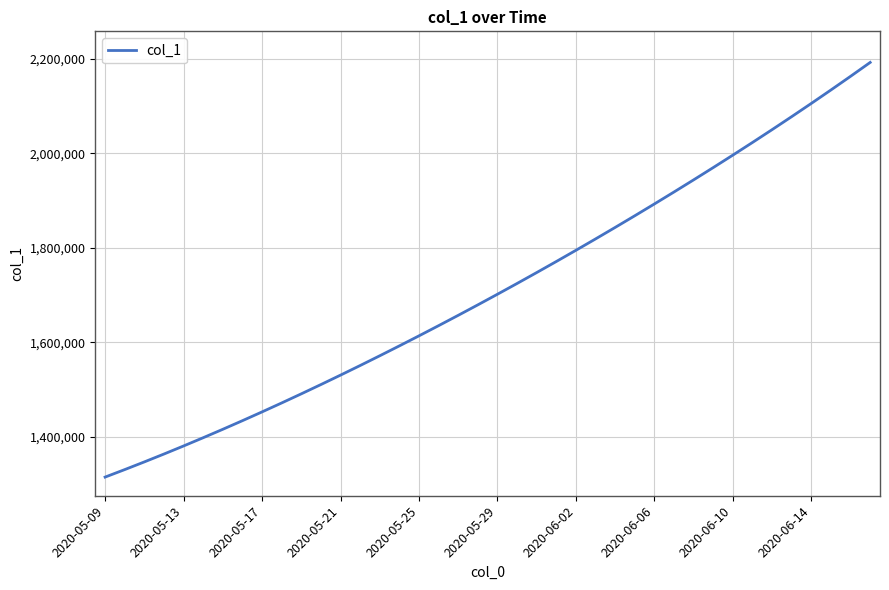

What is the difference between the maximum and minimum values?

877083.8